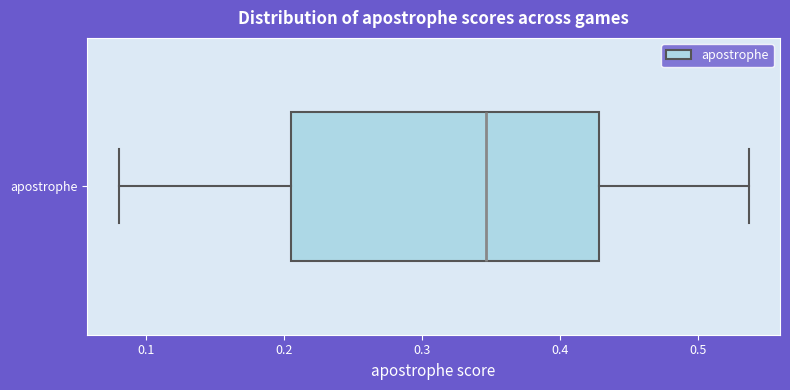

Where is the right edge of the box for apostrophe on the x-axis? The values are not printed on the chart, so give them approximately, as read against the axis.

0.43